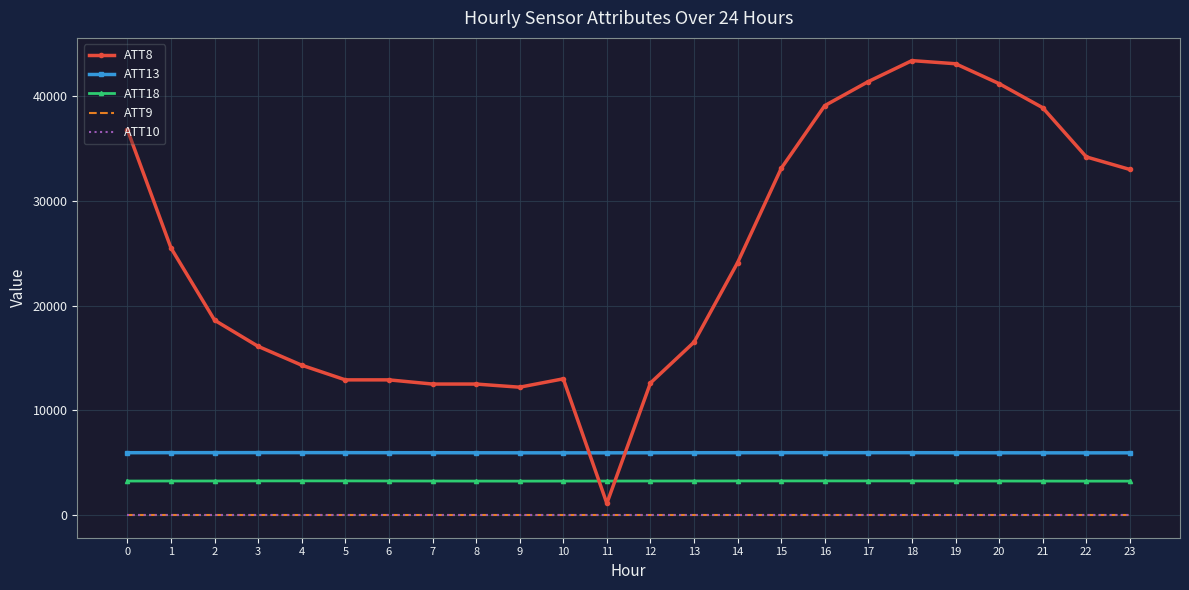

How many distinct data groups are displayed?

5